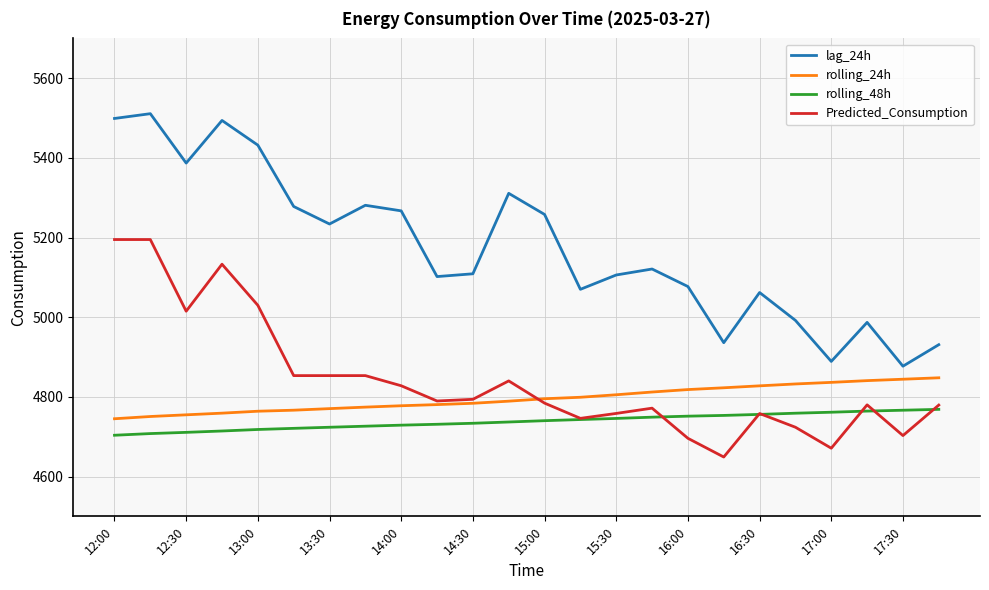

Which series has the widest spread of values?

lag_24h